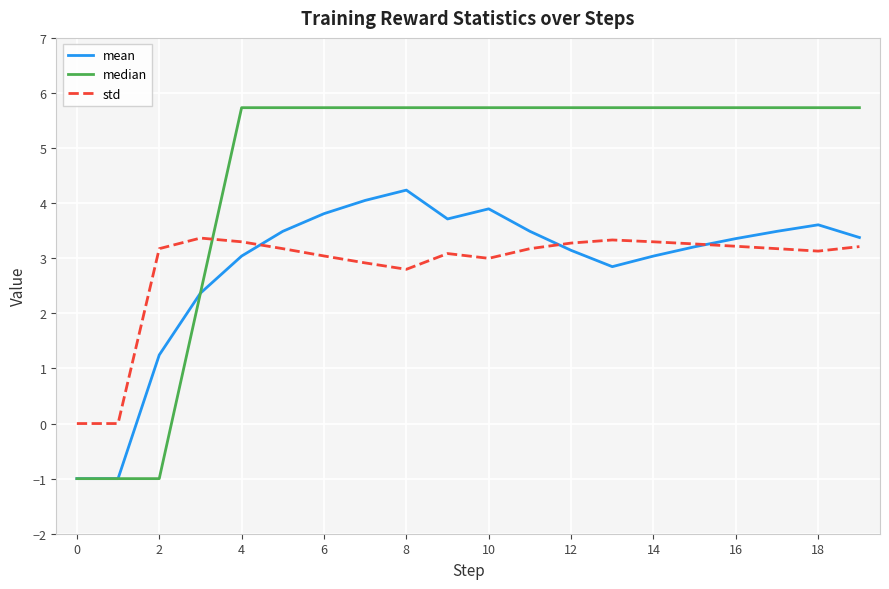

List the series in order of their peak value, highest first.

median, mean, std